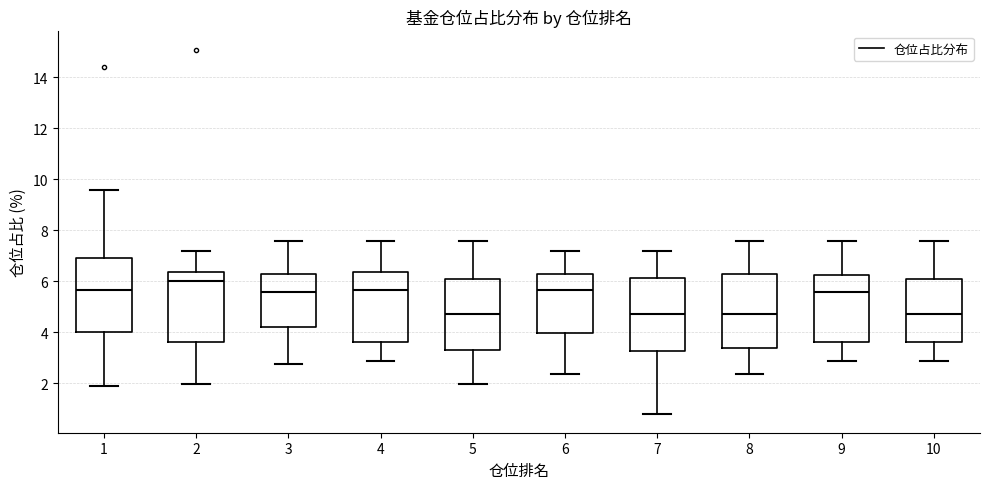

Reading left to right, read every box against the y-axis: the position of its median line, the range the box covers, and the ends of its whiskers. The values are not printed on the chart, so give them approximately, as read against the axis.

1: median 5.6, box 4.0 to 7.0, whiskers 2.0 to 9.6
2: median 6.0, box 3.6 to 6.4, whiskers 2.0 to 7.2
3: median 5.6, box 4.2 to 6.2, whiskers 2.8 to 7.6
4: median 5.6, box 3.6 to 6.4, whiskers 2.8 to 7.6
5: median 4.8, box 3.4 to 6.0, whiskers 2.0 to 7.6
6: median 5.6, box 4.0 to 6.2, whiskers 2.4 to 7.2
7: median 4.8, box 3.2 to 6.2, whiskers 0.8 to 7.2
8: median 4.8, box 3.4 to 6.2, whiskers 2.4 to 7.6
9: median 5.6, box 3.6 to 6.2, whiskers 2.8 to 7.6
10: median 4.8, box 3.6 to 6.0, whiskers 2.8 to 7.6